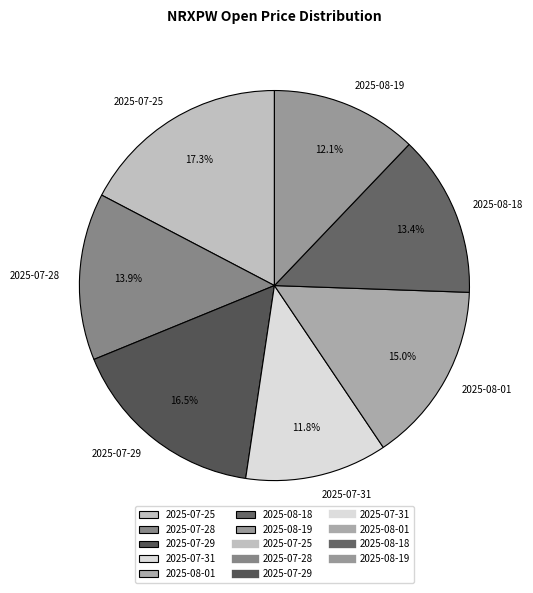

What percentage is the 2025-07-25 slice, to the nearest percent?

17%